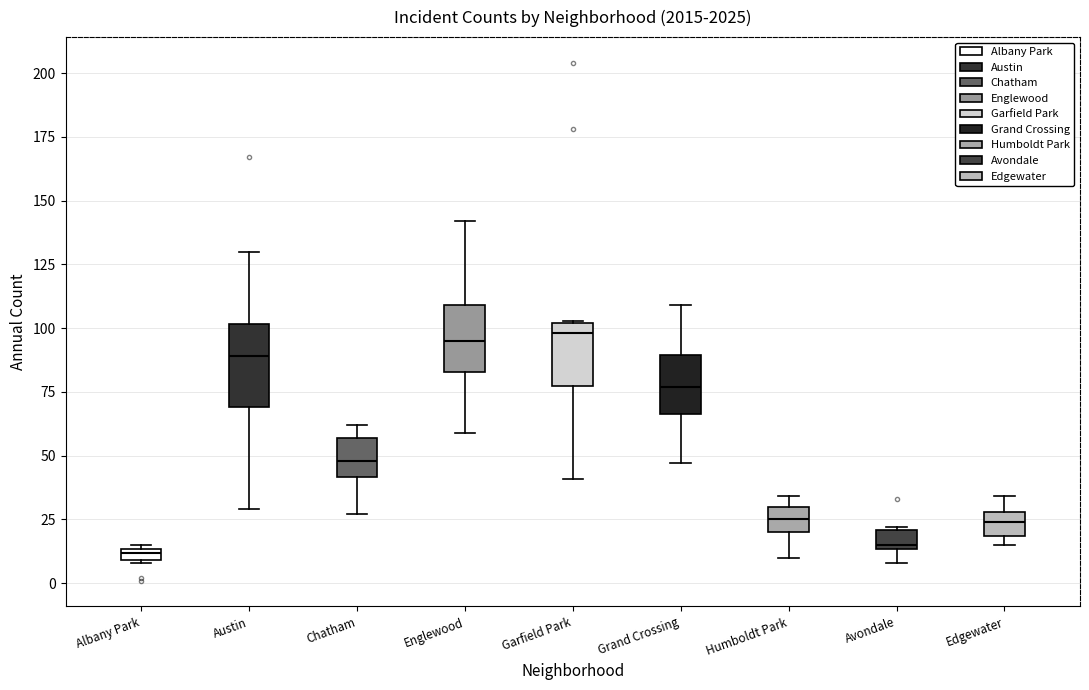

Which box is the tallest, from its lower edge to its upper edge?

Austin